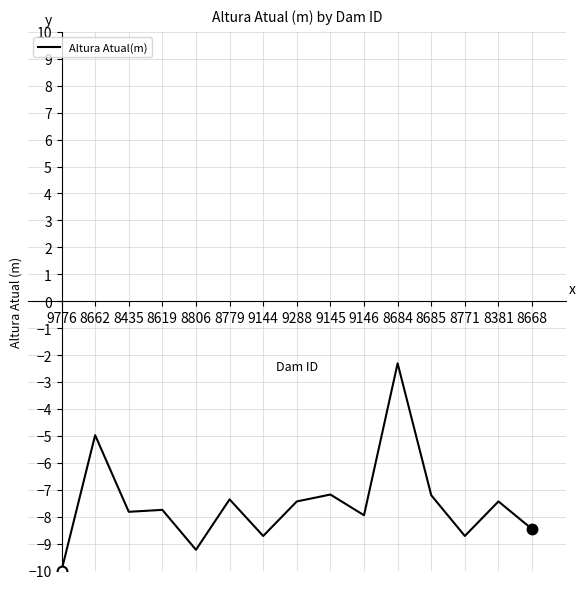

Where is the first local maximum?

8662